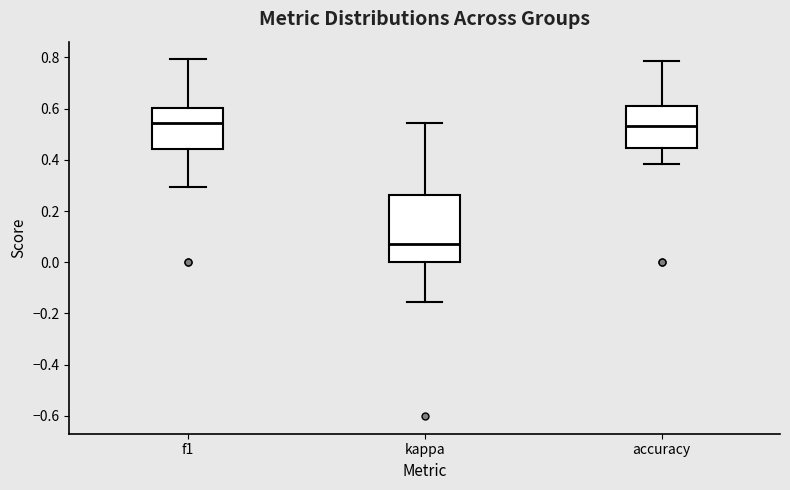

Reading left to right, transcribe this box plot: for each box, give where its median line is, the range the box spans, and where its two whiskers end, as read against the y-axis. The values are not printed on the chart, so give them approximately, as read against the axis.

f1: median 0.54, box 0.44 to 0.60, whiskers 0.30 to 0.80
kappa: median 0.08, box 0.00 to 0.26, whiskers -0.16 to 0.54
accuracy: median 0.54, box 0.44 to 0.60, whiskers 0.38 to 0.78